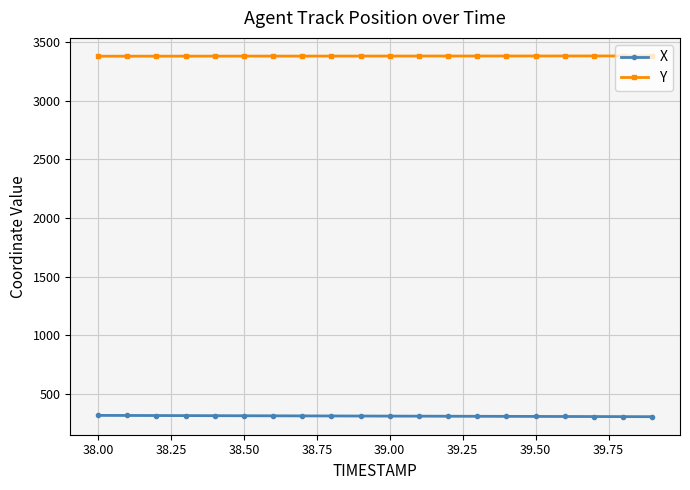

What is the value of the X point at the 16th from the left?

310.9